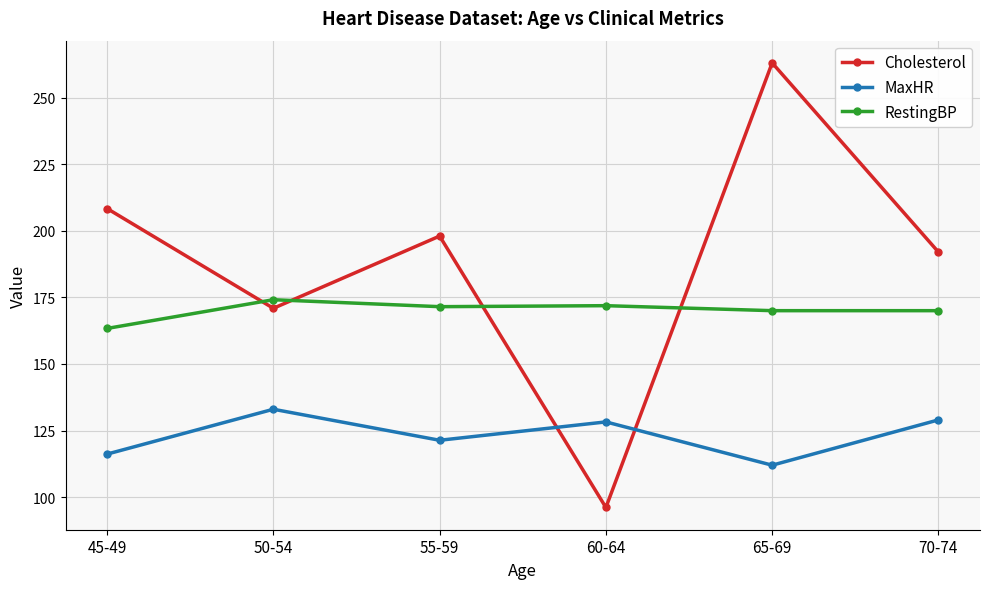

What are all the series names shown in the legend?

Cholesterol, MaxHR, RestingBP